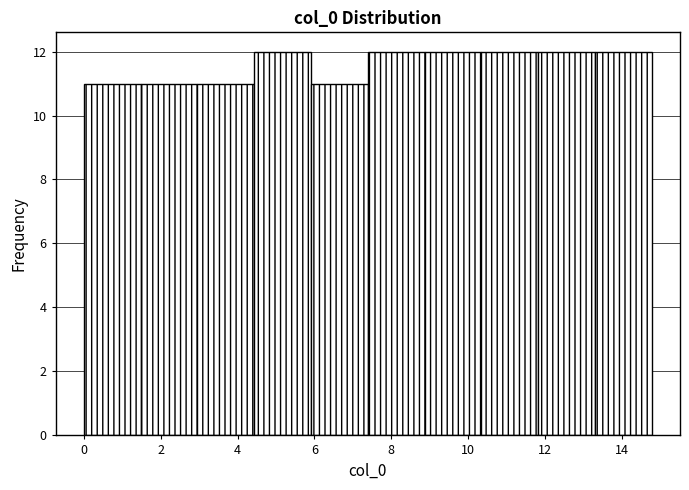

Reading left to right, transcribe this chart: for each bar, give the range it covers on the x-axis and its height. Neither the bar edges nor the heights are printed on the chart, so give them approximately, as read against the axes.

0.0 to 1.4: 11
1.4 to 3.0: 11
3.0 to 4.4: 11
4.4 to 6.0: 12
6.0 to 7.4: 11
7.4 to 8.8: 12
8.8 to 10.4: 12
10.4 to 11.8: 12
11.8 to 13.4: 12
13.4 to 14.8: 12